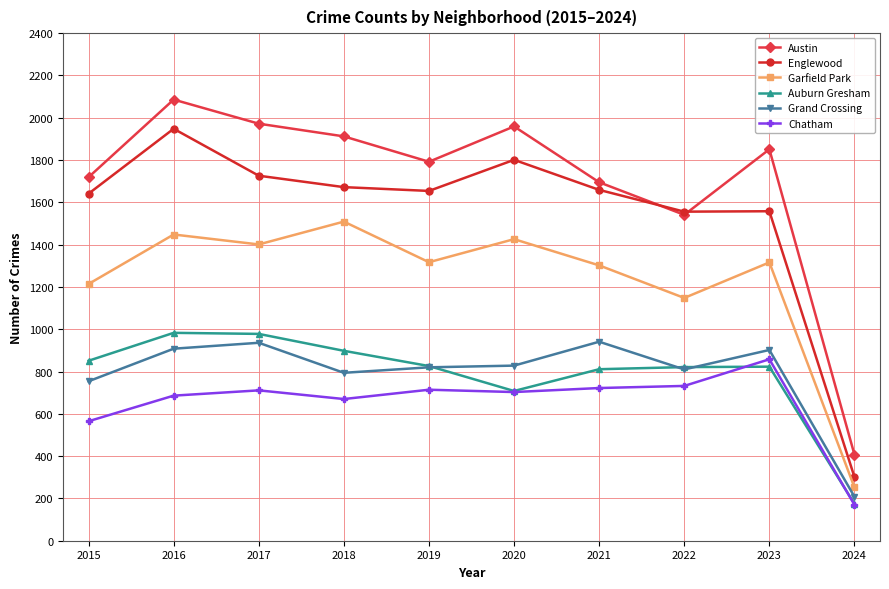

The value of Austin at 2015 is 1719. True or false?

True